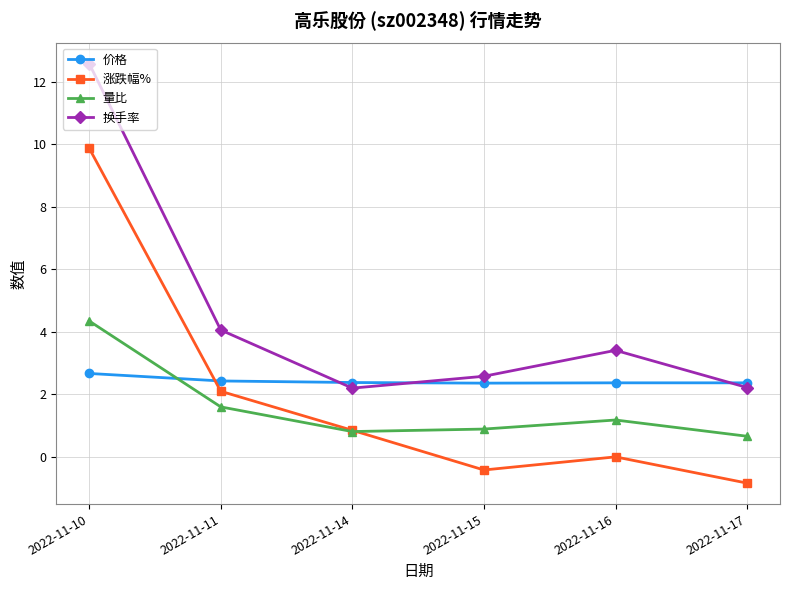

What are all the series names shown in the legend?

价格, 涨跌幅%, 量比, 换手率